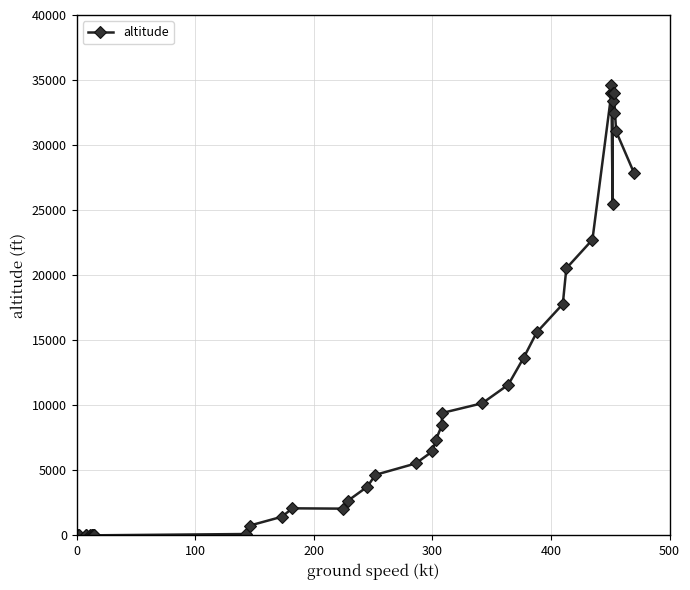

How many points are lower than both their immediate neighbors (excluding endpoints)?

3